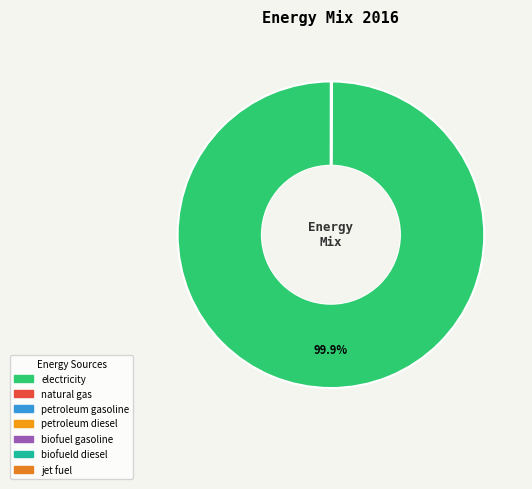

The petroleum diesel slice represents 0% of the pie. True or false?

True